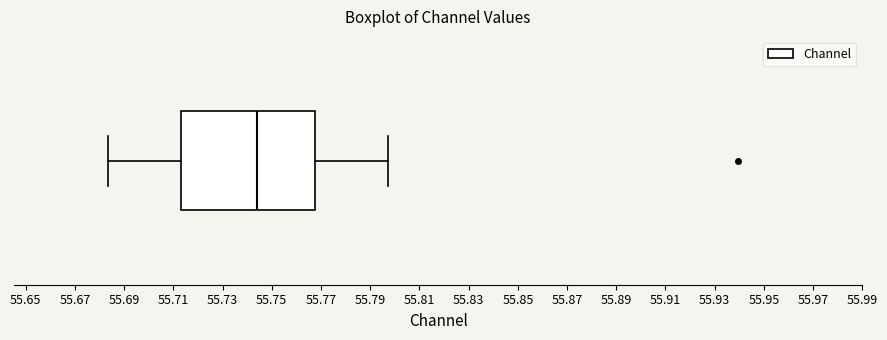

Read this box plot against the x-axis: the position of the median line, the range covered by the box, and the ends of both whiskers. The values are not printed on the chart, so give them approximately, as read against the axis.

median 55.744, box 55.714 to 55.768, whiskers 55.684 to 55.798